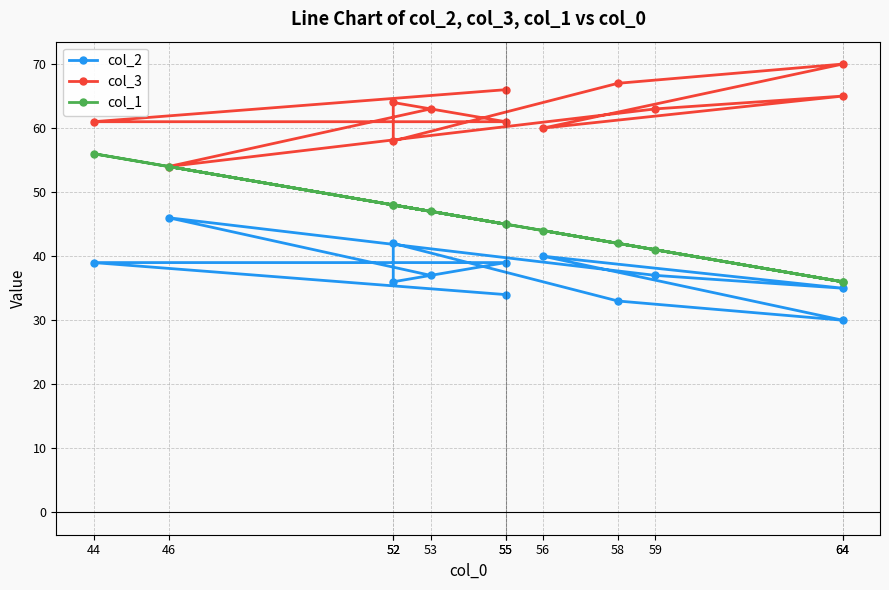

Is the value of col_2 at 46 greater than the value of col_1 at 44?

No